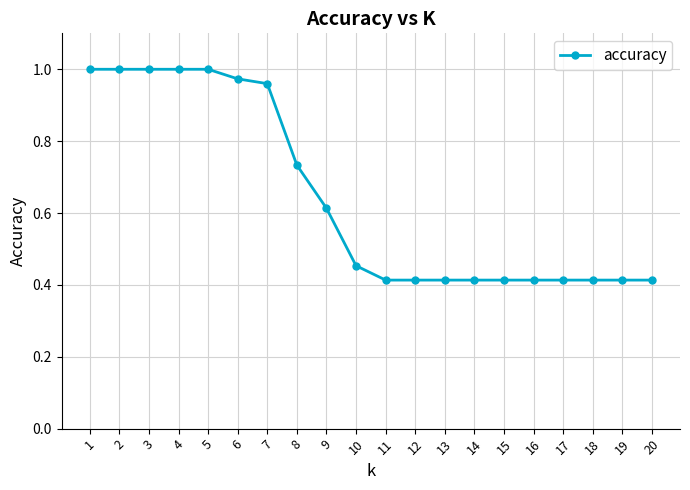

What is the sum of all values?

12.9